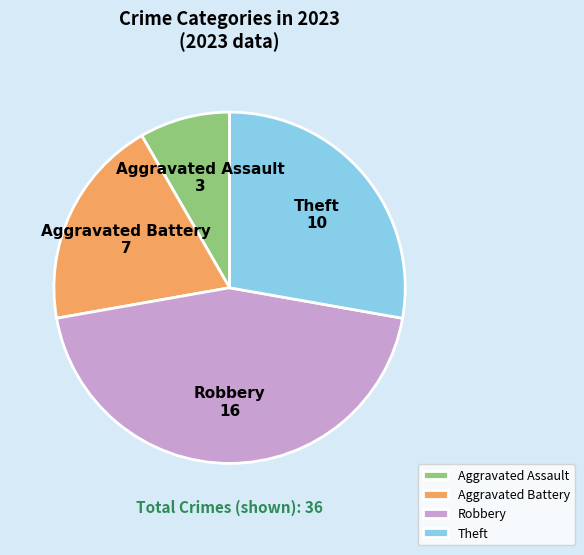

Which category has the smallest portion of the pie?

Aggravated Assault